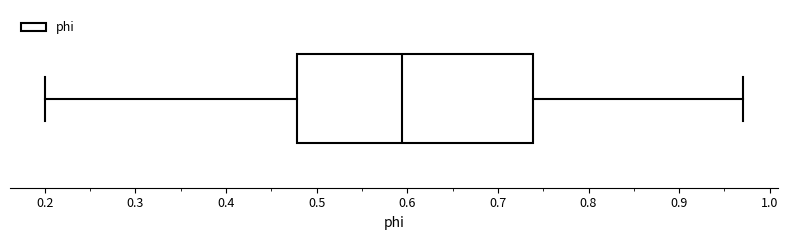

Where does the median line of the box sit on the x-axis? The values are not printed on the chart, so give them approximately, as read against the axis.

0.59